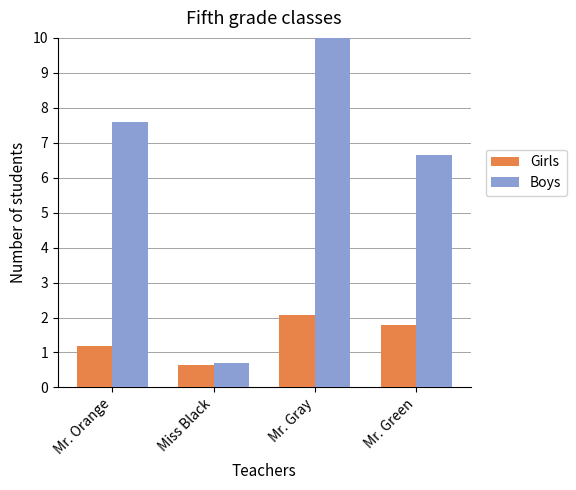

What are all the series names shown in the legend?

Girls, Boys